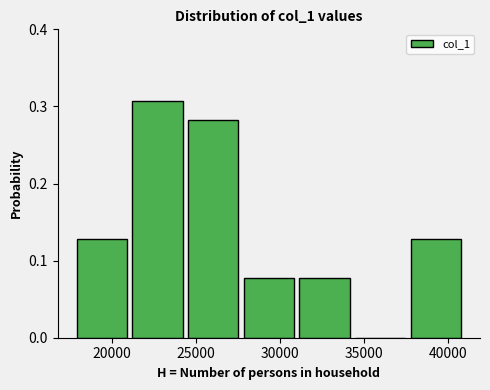

Reading left to right, transcribe this chart: for each bar, give the range it covers on the x-axis and its height. Neither the bar edges nor the heights are printed on the chart, so give them approximately, as read against the axes.

17500 to 21000: 0.13
21000 to 24500: 0.31
24500 to 27500: 0.28
27500 to 31000: 0.08
31000 to 34500: 0.08
34500 to 37500: 0
37500 to 41000: 0.13